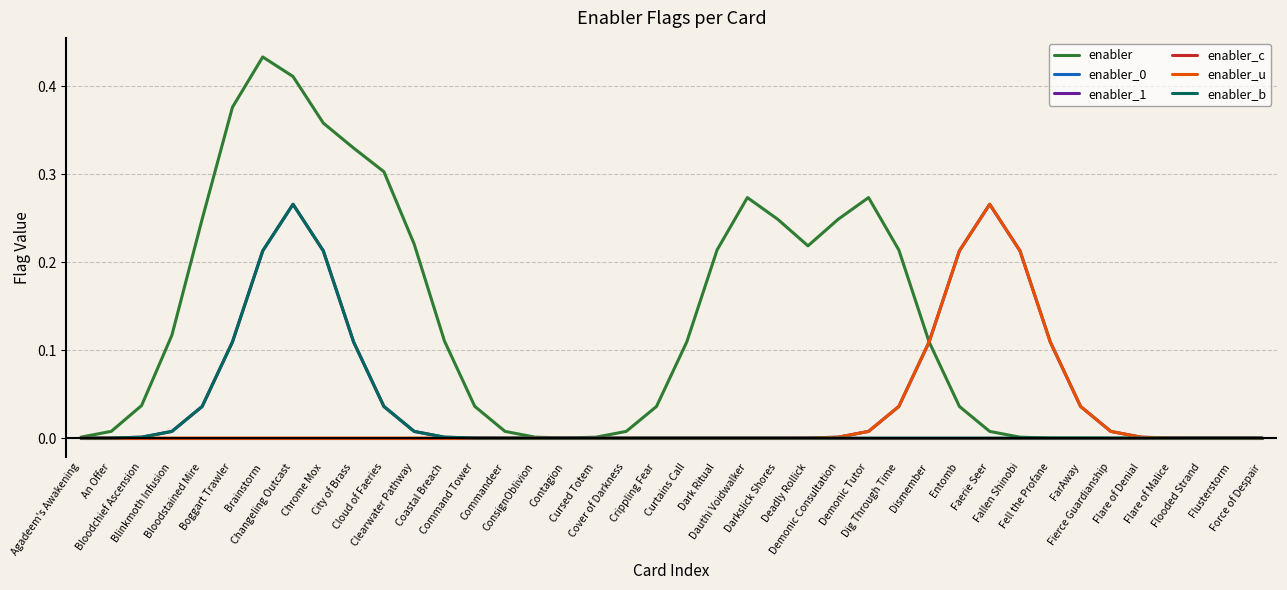

Is this an area chart (filled region under the line)?

No